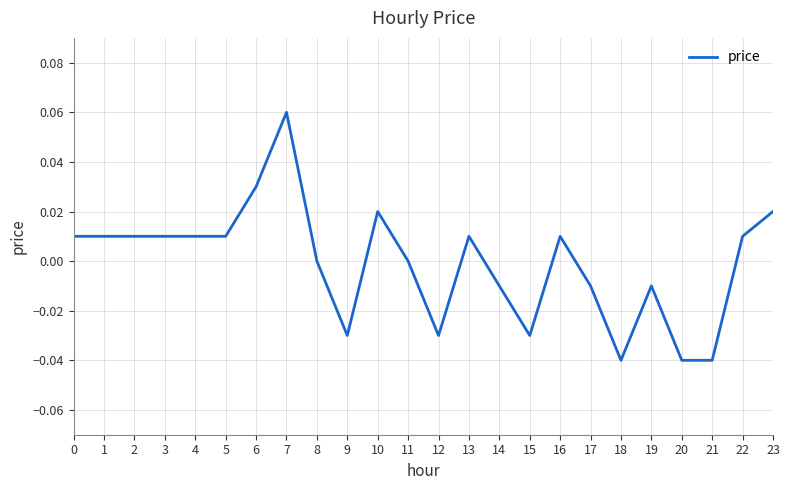

Between 18 and 12, which is larger?

12